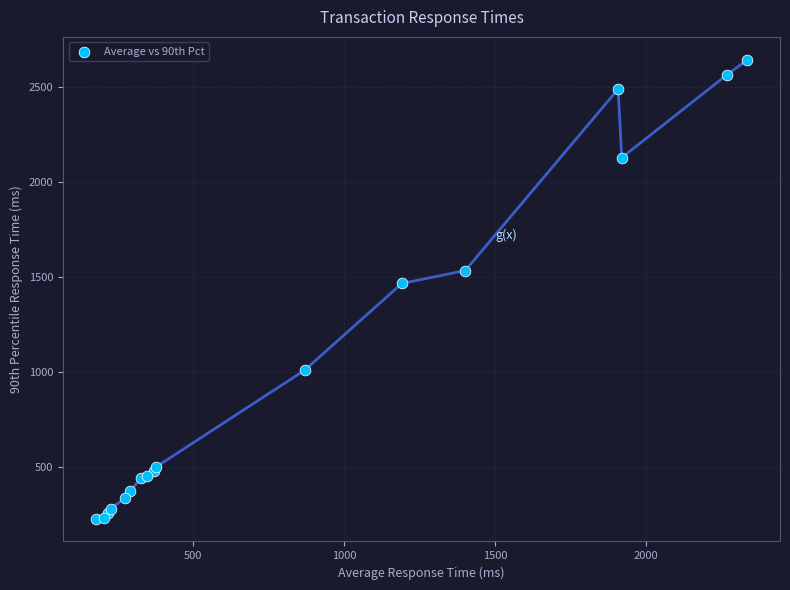

What Y value in the scatter plot is closest to 1437?

1467